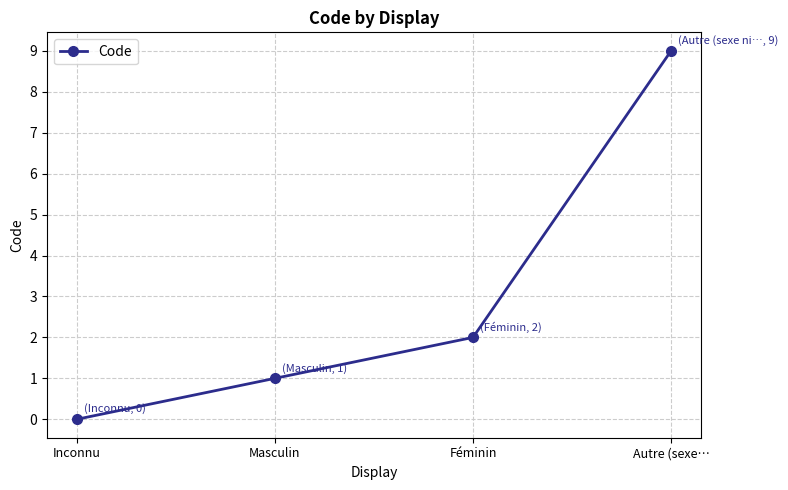

What is the label of the 3rd point from the right?

Masculin